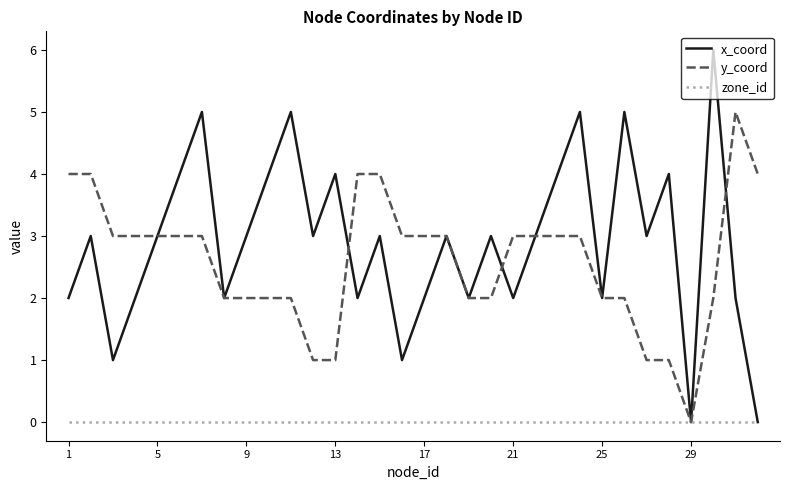

List the series in order of their peak value, highest first.

x_coord, y_coord, zone_id